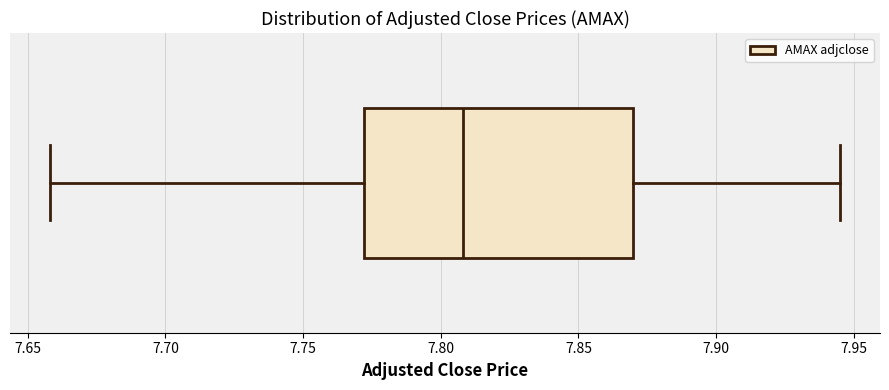

Where is the right edge of the box on the x-axis? The values are not printed on the chart, so give them approximately, as read against the axis.

7.870